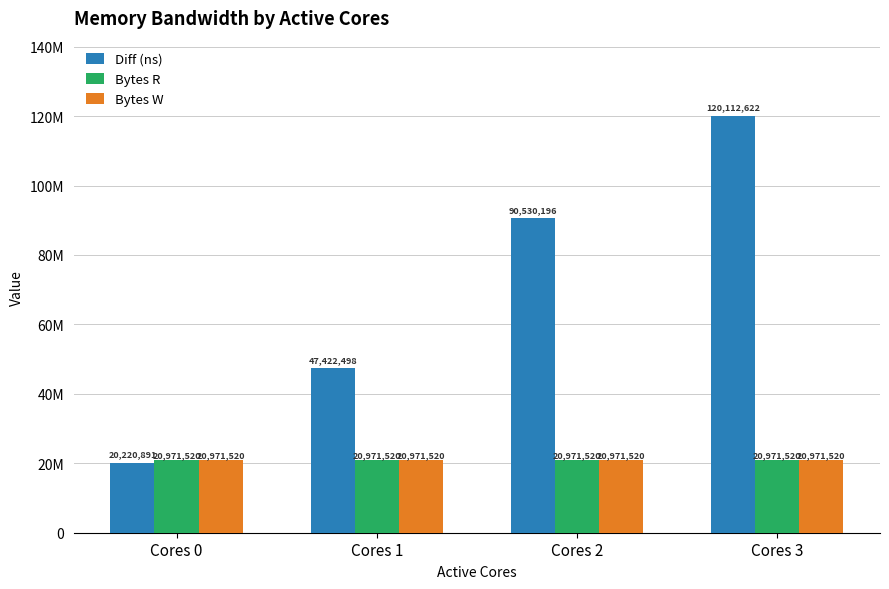

At which label does Bytes W reach its peak?

Cores 0